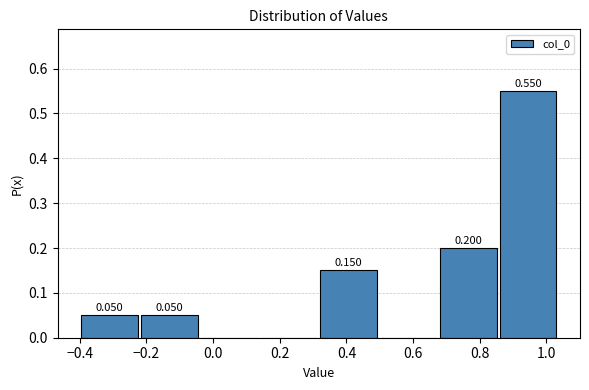

Over which range of the x-axis is the bar tallest?

0.86 to 1.04